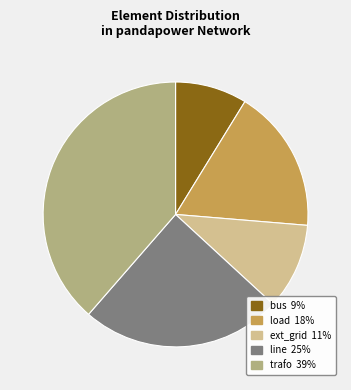

Approximately how many times larger is the value at ext_grid compared to bus?

1.2